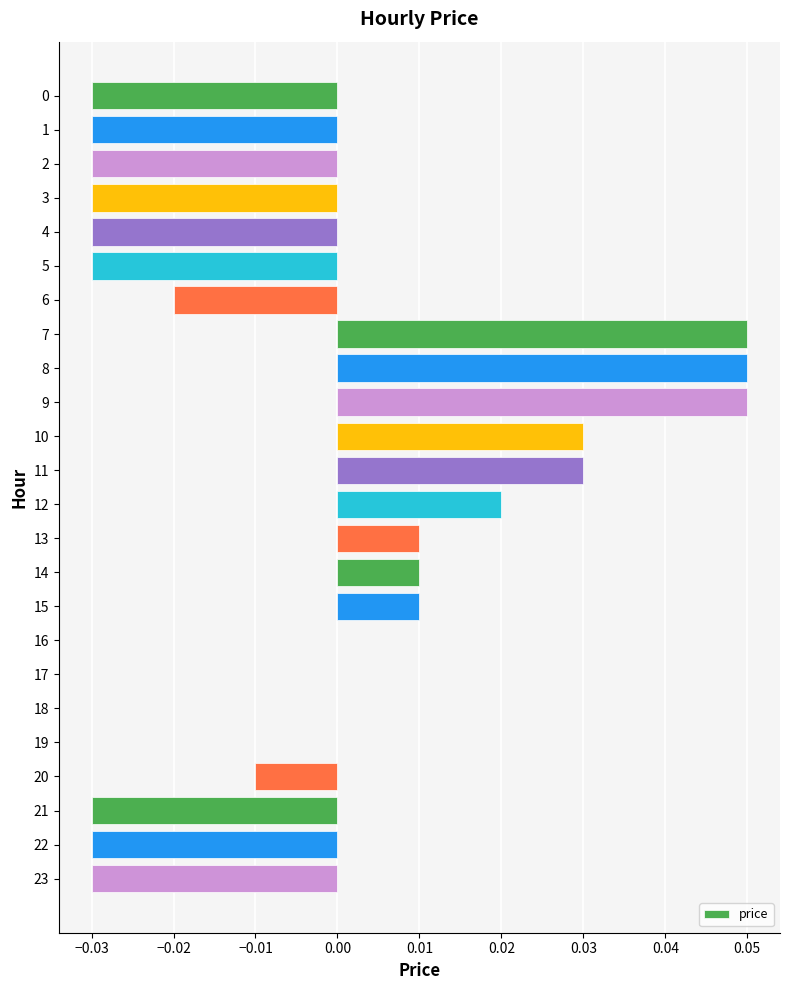

The value at 18 is 0.0. True or false?

True